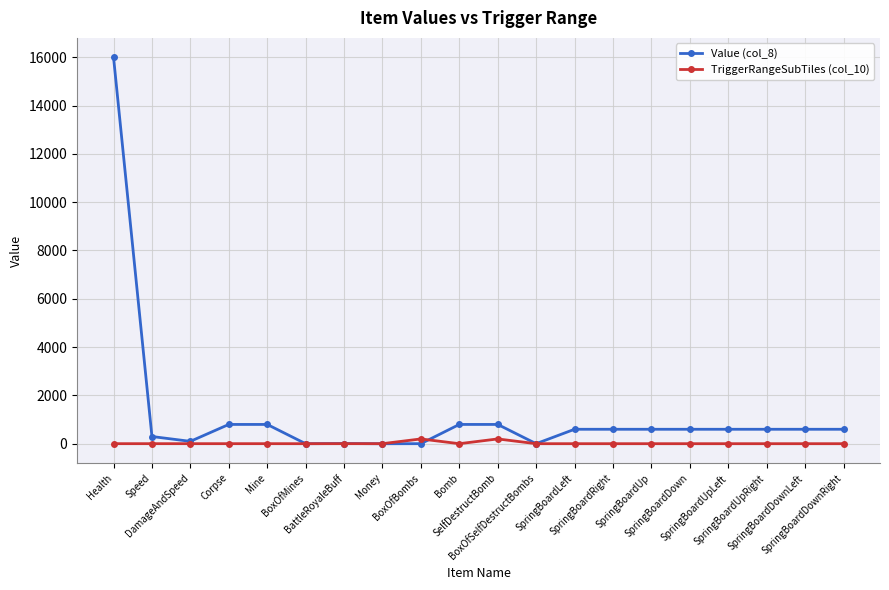

Which series has the largest range (max minus min)?

Value (col_8)